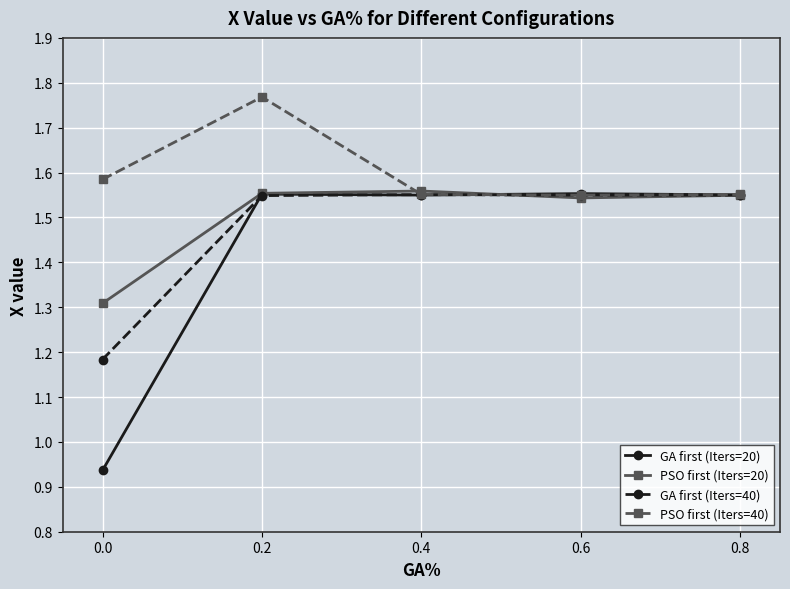

The GA first (Iters=40) series shows 0.7 at 0.4. True or false?

False